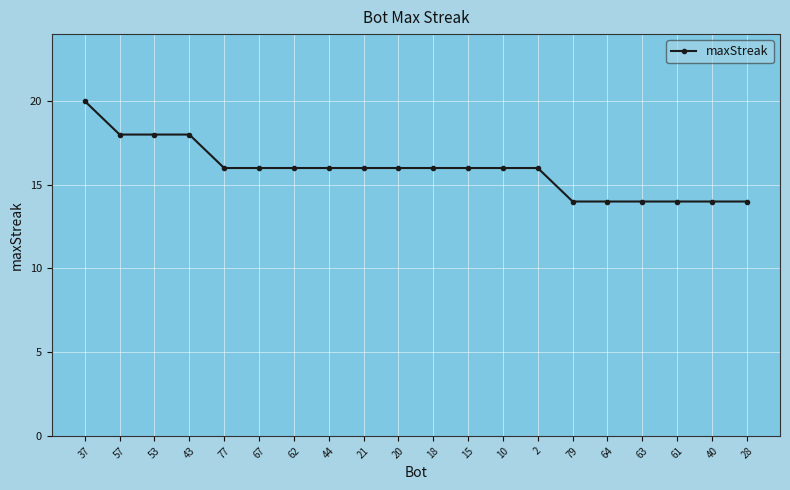

What is the minimum value shown in the chart?

14